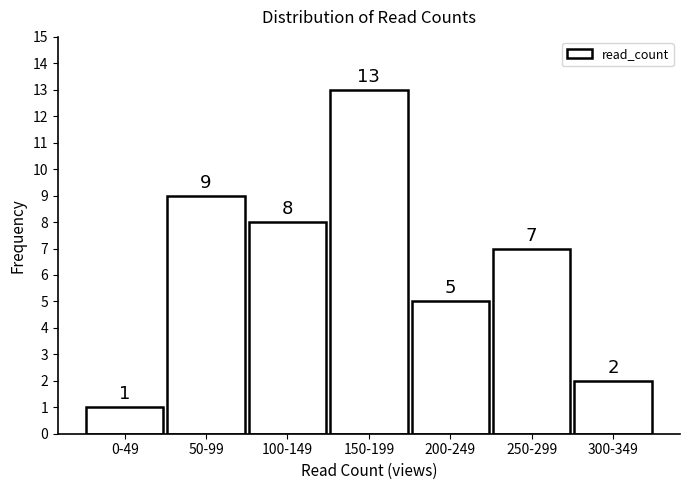

Reading right to left, what are all the values shown in this chart?

2	7	5	13	8	9	1